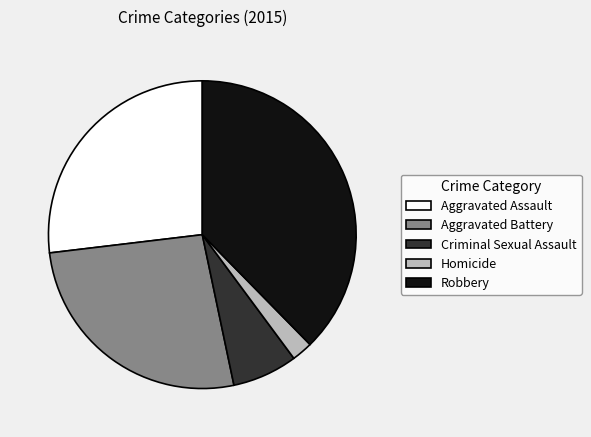

The Criminal Sexual Assault slice represents 1% of the pie. True or false?

False